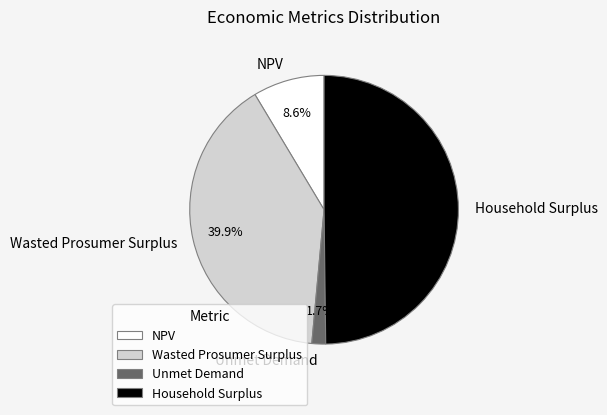

To the nearest percent, what is the difference between the Wasted Prosumer Surplus and Household Surplus slice percentages?

10%